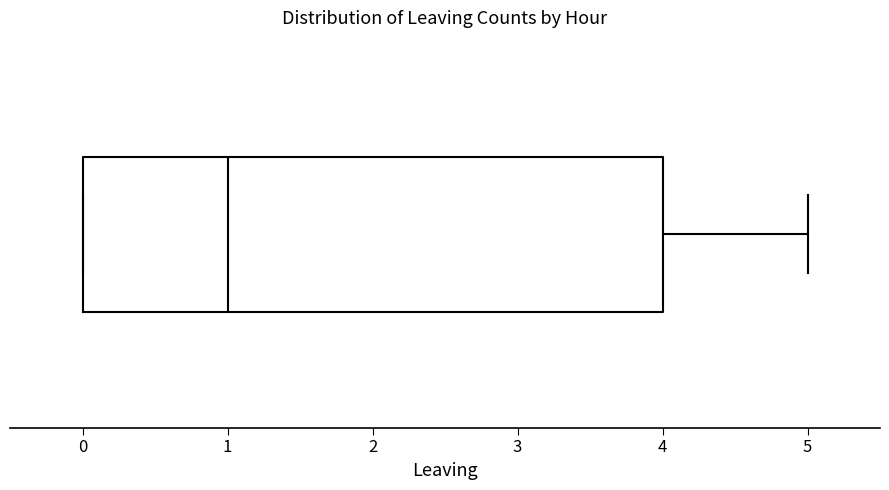

Read this box plot against the x-axis: the position of the median line, the range covered by the box, and the ends of both whiskers. The values are not printed on the chart, so give them approximately, as read against the axis.

median 1, box 0 to 4, whiskers 0 to 5